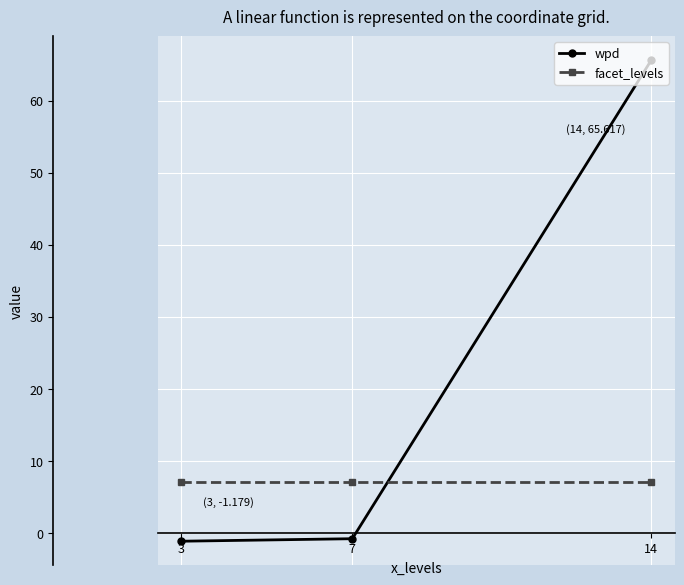

What is the value of the wpd point at the 2nd from the left?

-0.8